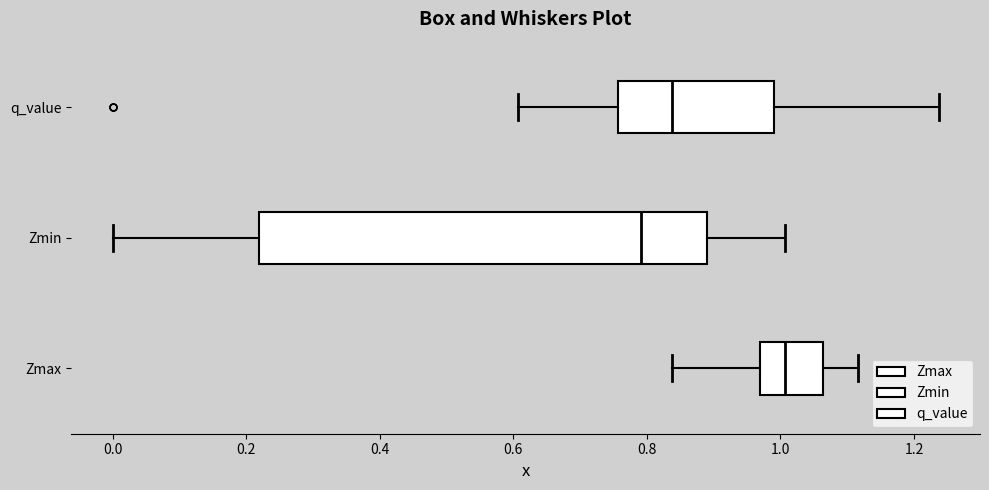

Reading bottom to top, read every box against the x-axis: the position of its median line, the range the box covers, and the ends of its whiskers. The values are not printed on the chart, so give them approximately, as read against the axis.

Zmax: median 1.00, box 0.96 to 1.06, whiskers 0.84 to 1.12
Zmin: median 0.80, box 0.22 to 0.90, whiskers 0.00 to 1.00
q_value: median 0.84, box 0.76 to 1.00, whiskers 0.60 to 1.24